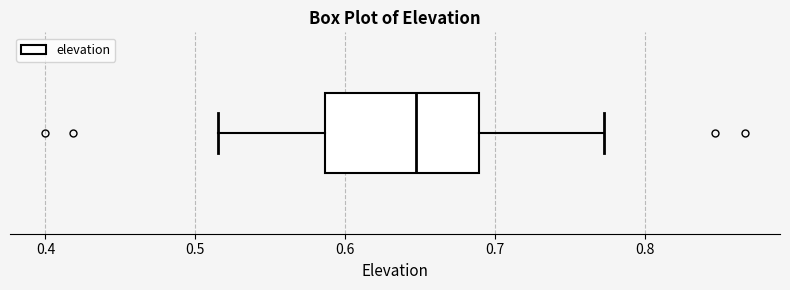

Read this box plot against the x-axis: the position of the median line, the range covered by the box, and the ends of both whiskers. The values are not printed on the chart, so give them approximately, as read against the axis.

median 0.65, box 0.59 to 0.69, whiskers 0.52 to 0.77